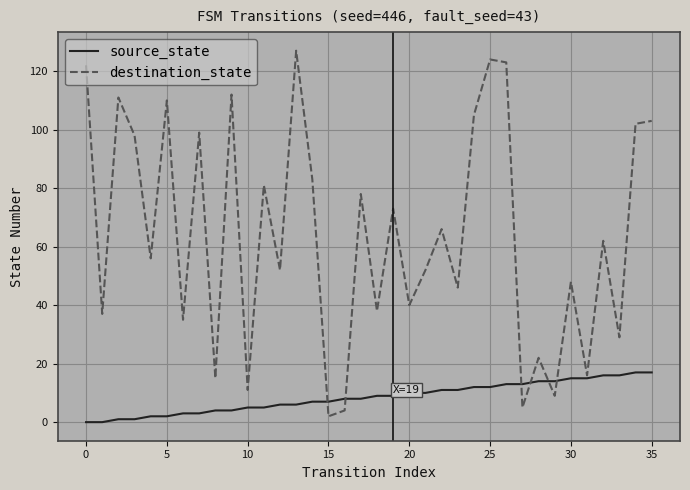

Rank the series by their average value, from lowest to highest.

source_state, destination_state